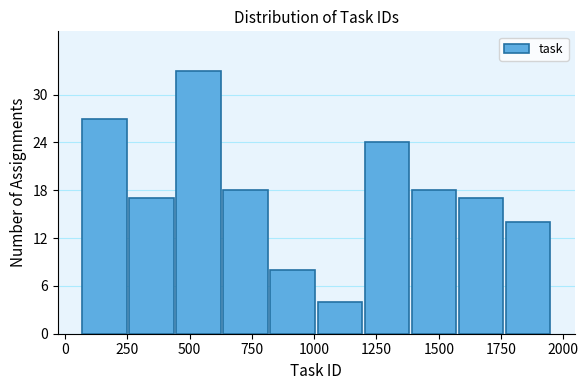

Around what value on the x-axis is the tallest bar? Give the approximate position of its centre, as read against the axis.

550